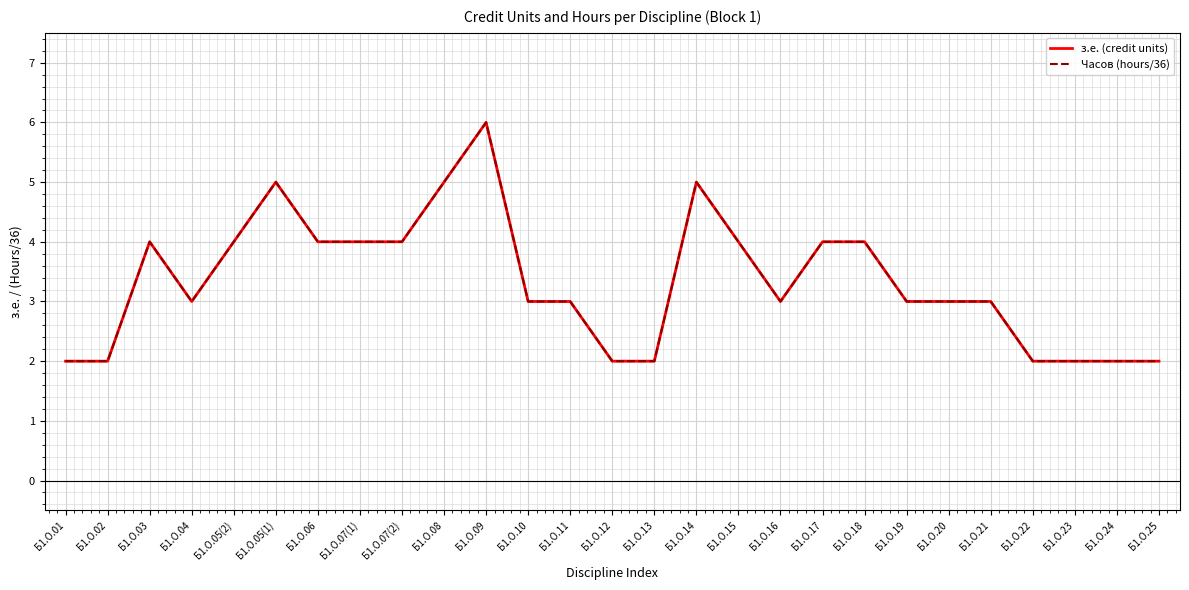

True or false: з.е. (credit units) and Часов (hours/36) cross at least once.

False